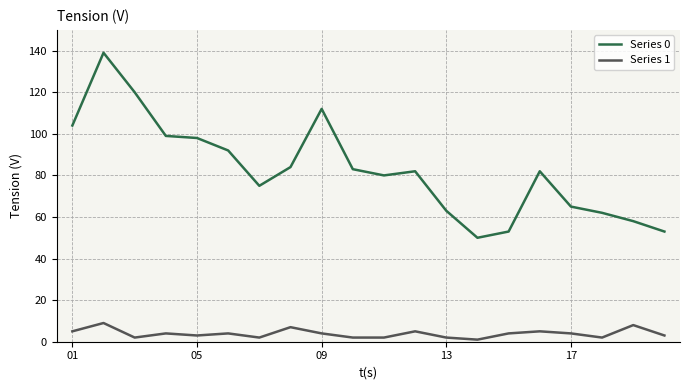

Does the chart have visible grid lines?

Yes